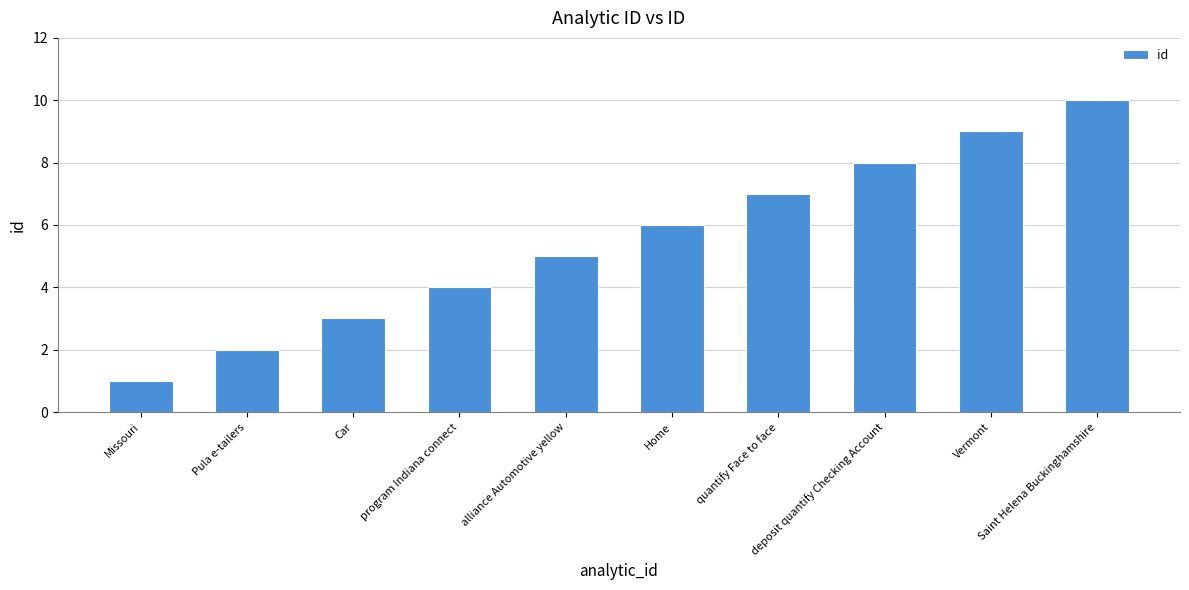

What position from the left is Missouri?

1